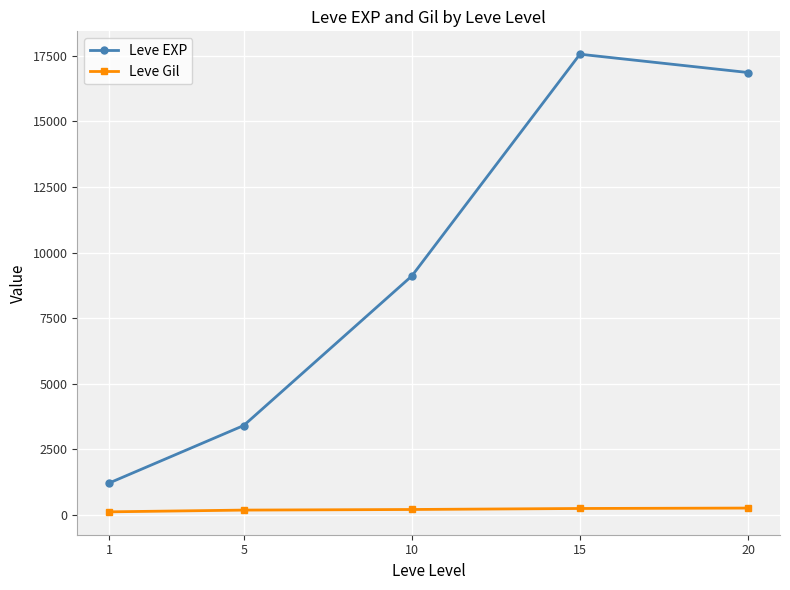

What is the minimum value shown in the chart?

113.3